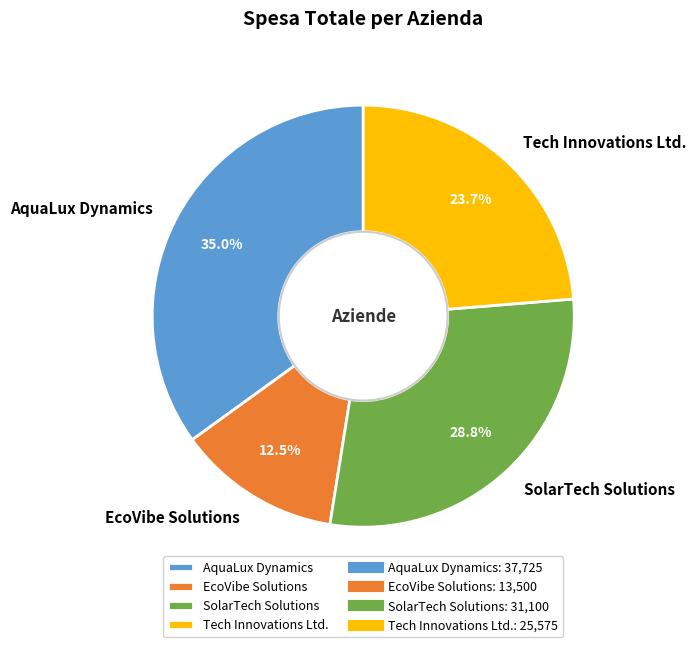

The SolarTech Solutions slice represents 29% of the pie. True or false?

True